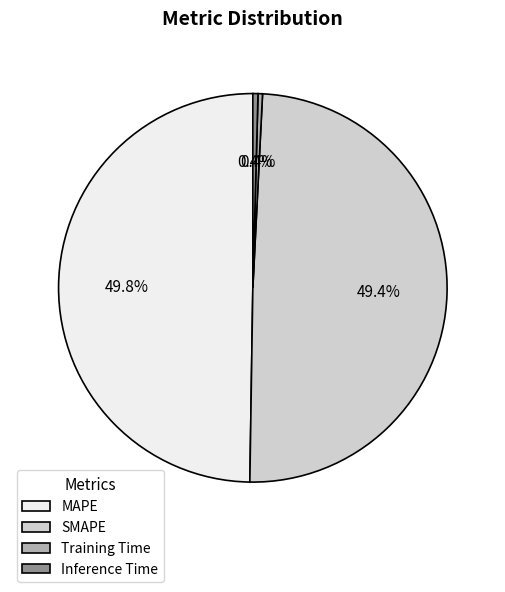

To the nearest percent, what percentage of the pie is SMAPE?

49%